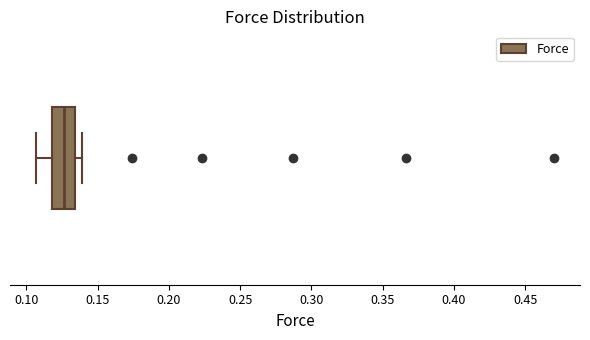

Read this box plot against the x-axis: the position of the median line, the range covered by the box, and the ends of both whiskers. The values are not printed on the chart, so give them approximately, as read against the axis.

median 0.125, box 0.120 to 0.135, whiskers 0.105 to 0.140